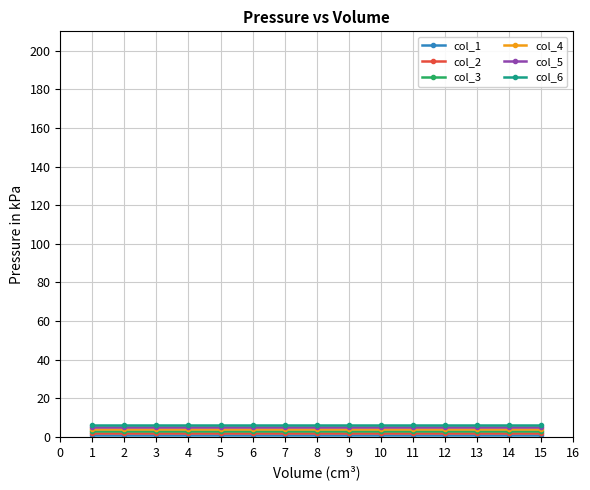

True or false: col_6 and col_3 intersect in this chart.

False